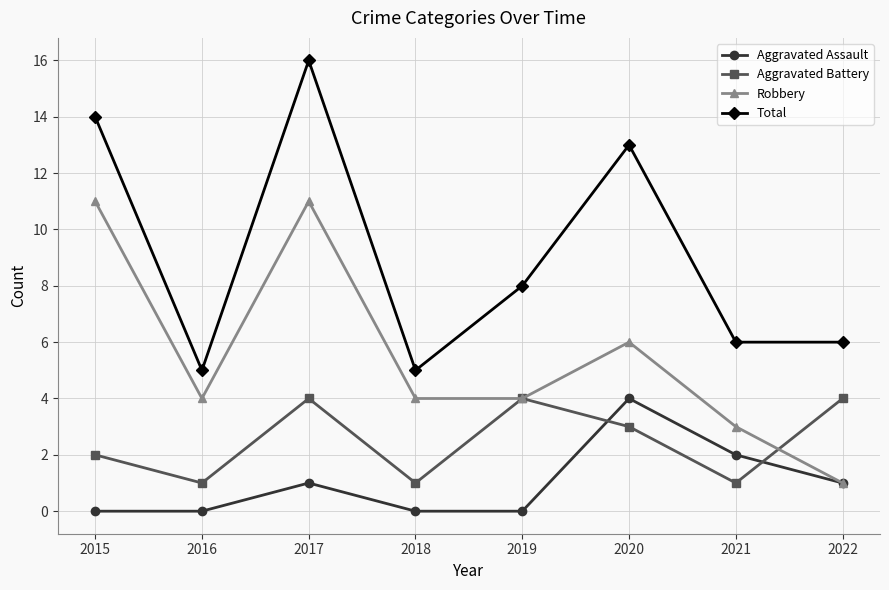

What is the difference between the maximum and minimum values in the Aggravated Assault series?

4